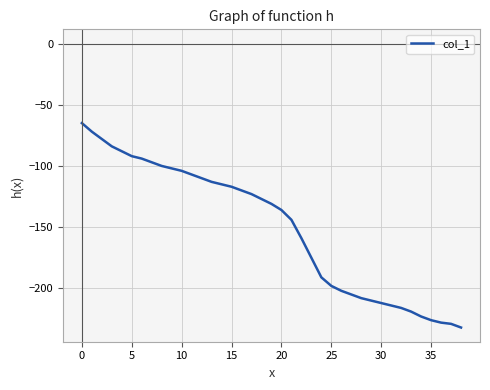

What is the smallest value displayed?

-232